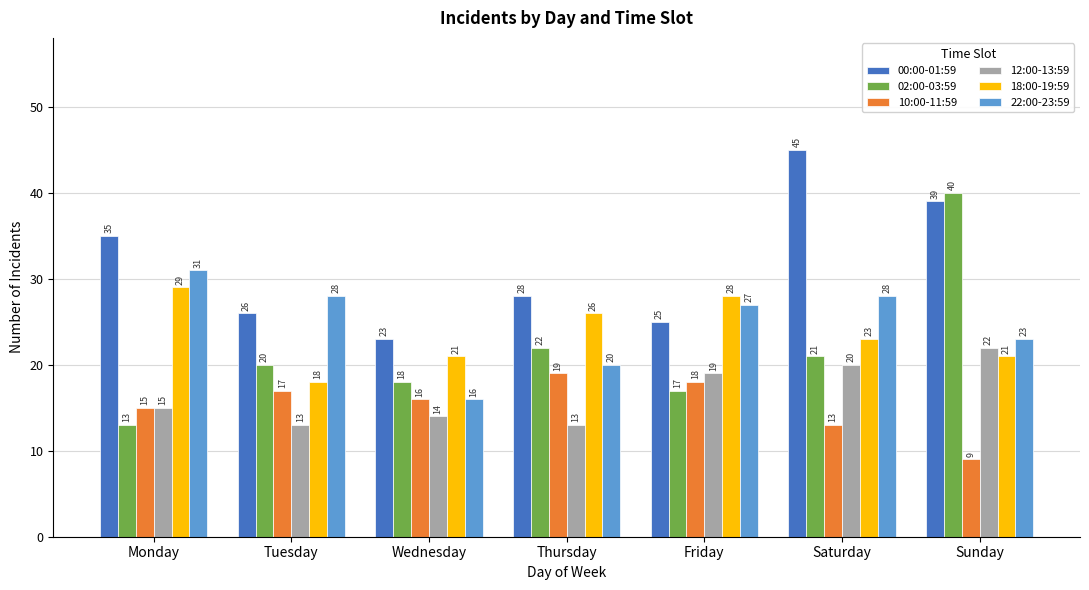

At which label is 00:00-01:59 closest to 34?

Monday